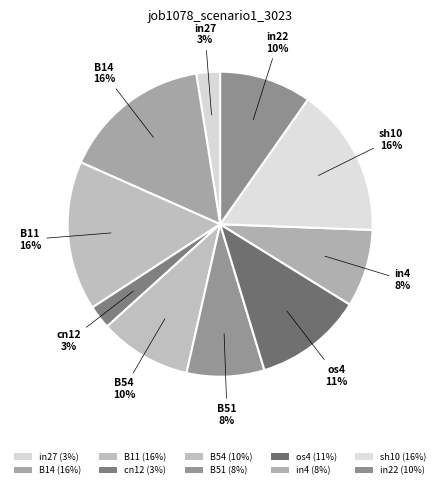

Is there any slice that represents more than half of the pie?

No